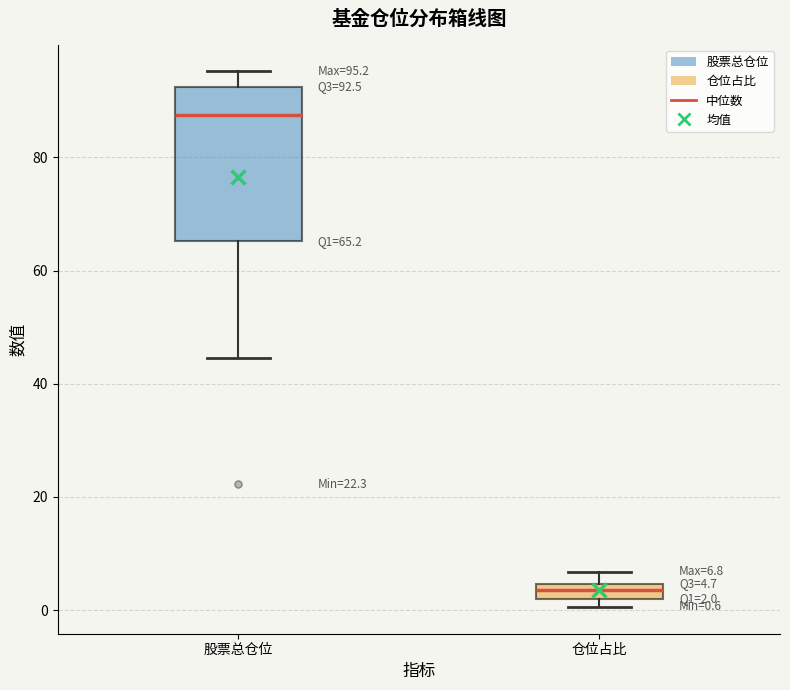

Which box has the highest median line?

股票总仓位